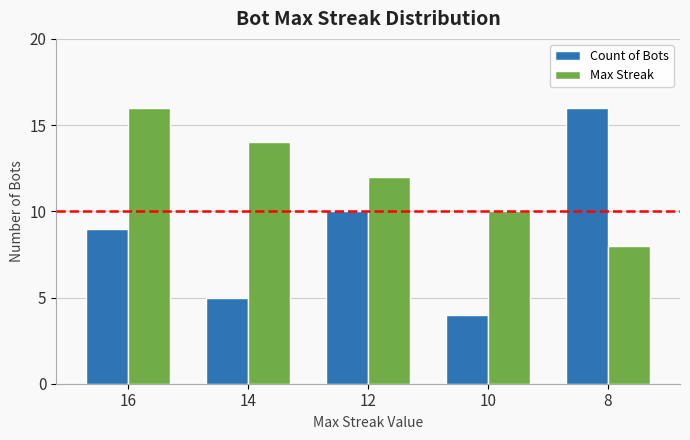

What is the maximum value shown in the chart?

16